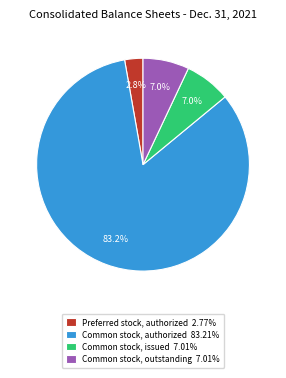

What is the ratio of the value at Common stock, outstanding 7.01% to the value at Common stock, issued 7.01%?

1.0